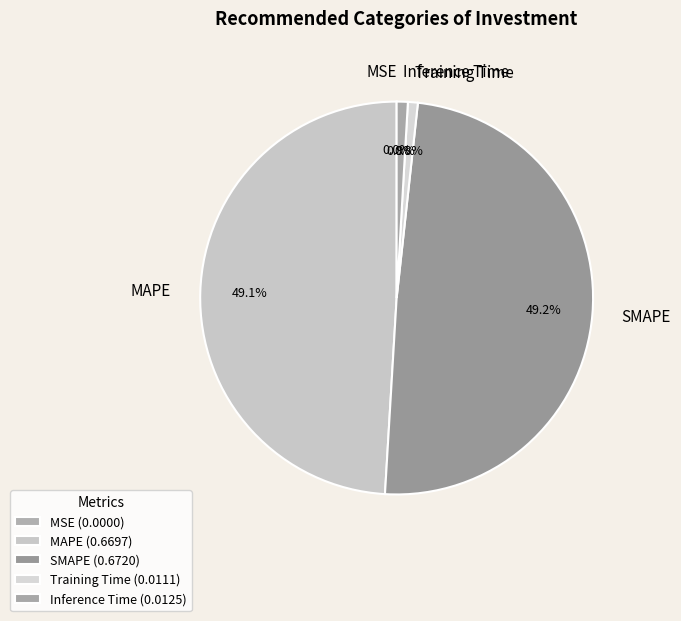

To the nearest percent, what is the average slice percentage?

20%